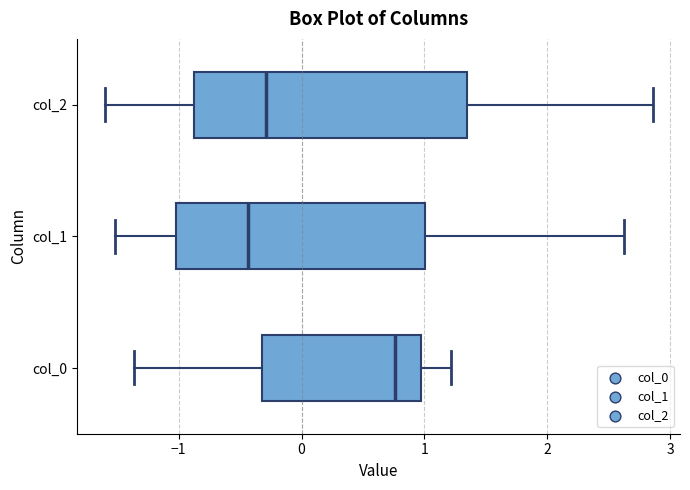

Which box has the furthest to the right median line?

col_0